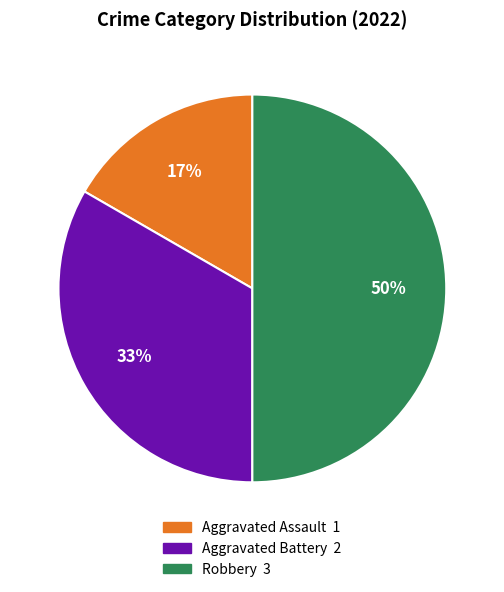

To the nearest percent, what is the combined percentage of Robbery and Aggravated Battery?

83%